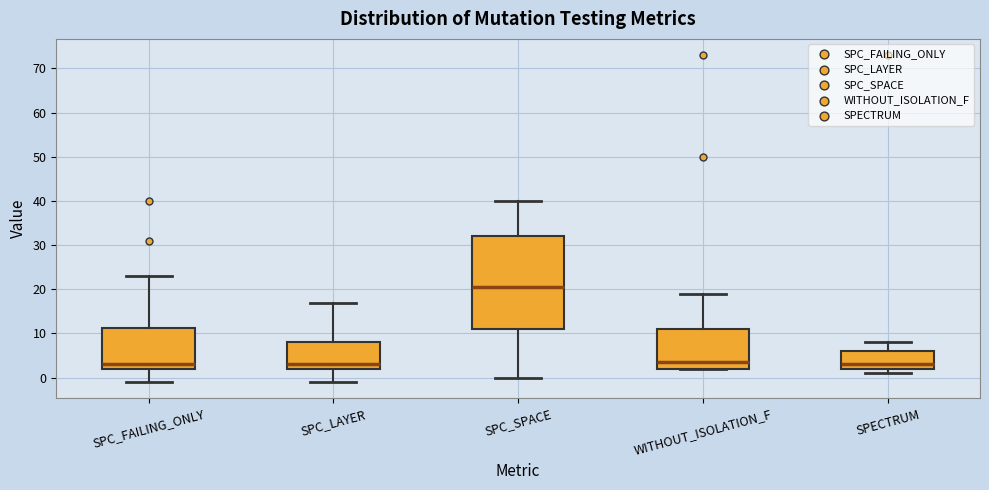

Reading left to right, read every box against the y-axis: the position of its median line, the range the box covers, and the ends of its whiskers. The values are not printed on the chart, so give them approximately, as read against the axis.

SPC_FAILING_ONLY: median 3, box 2 to 11, whiskers -1 to 23
SPC_LAYER: median 3, box 2 to 8, whiskers -1 to 17
SPC_SPACE: median 21, box 11 to 32, whiskers 0 to 40
WITHOUT_ISOLATION_F: median 4, box 2 to 11, whiskers 2 to 19
SPECTRUM: median 3, box 2 to 6, whiskers 1 to 8